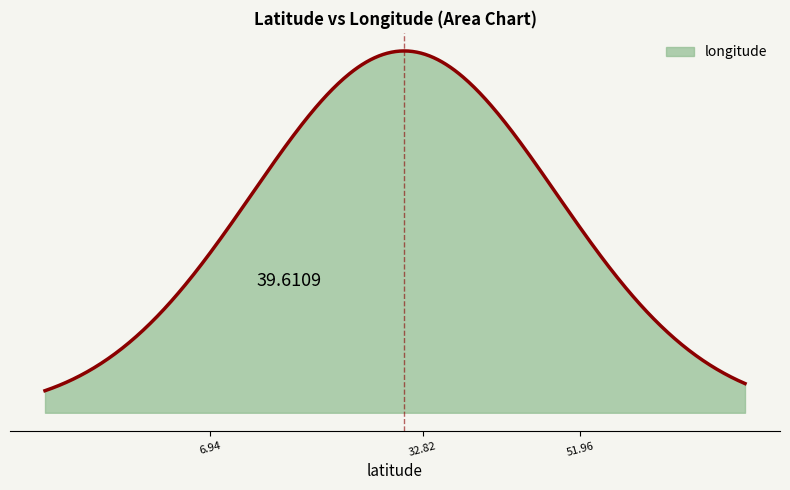

Is this an area chart (filled region under the line)?

Yes